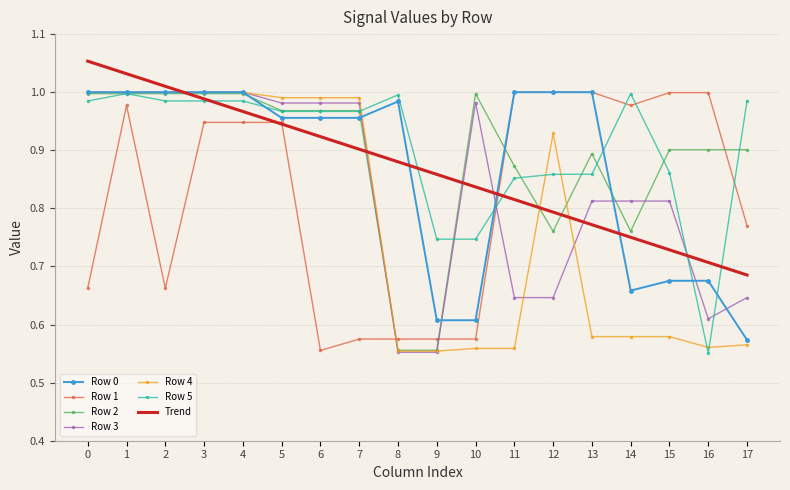

Which series has the largest total across all categories?

Row 5